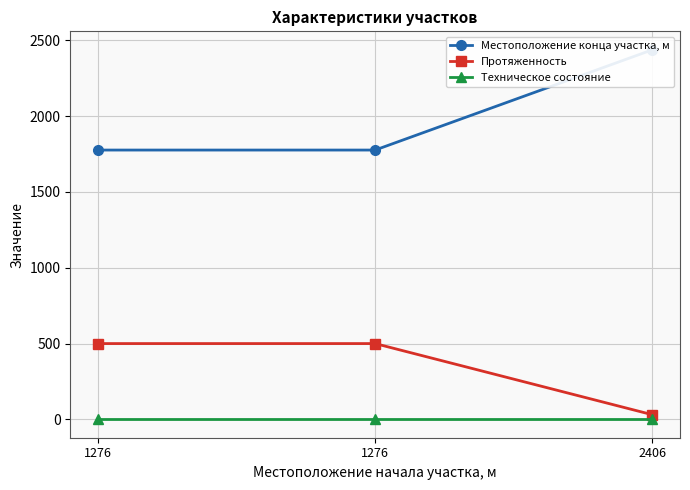

Is this an area chart (filled region under the line)?

No